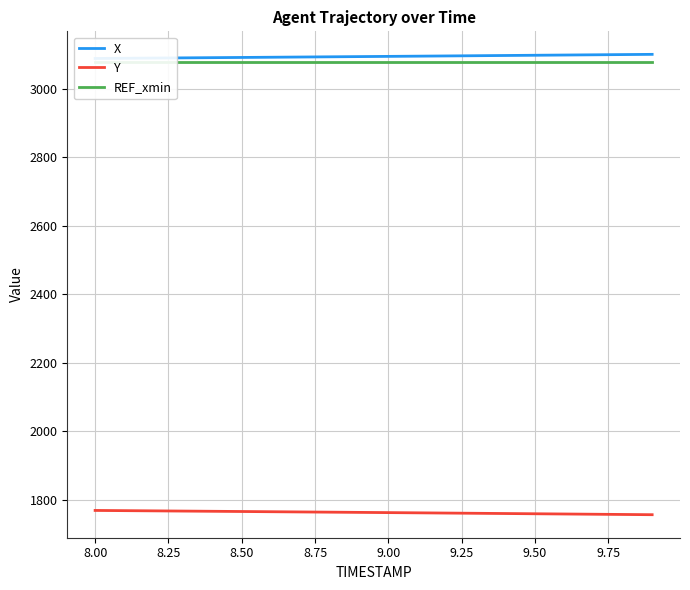

True or false: Y and REF_xmin intersect in this chart.

False